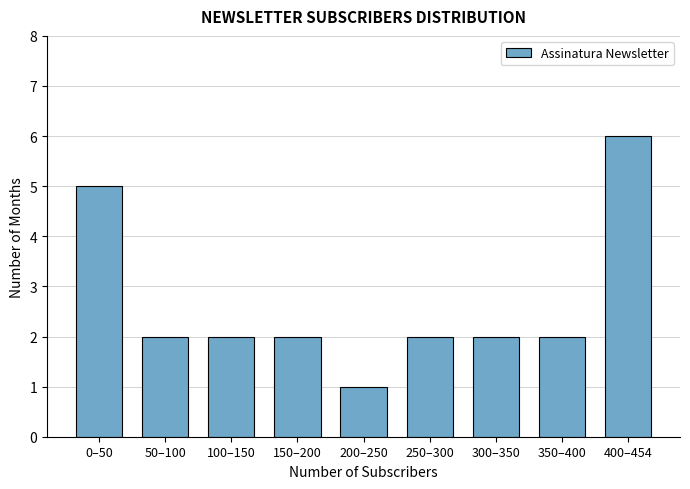

Reading left to right, extract all data points from this chart.

0–50=5	50–100=2	100–150=2	150–200=2	200–250=1	250–300=2	300–350=2	350–400=2	400–454=6